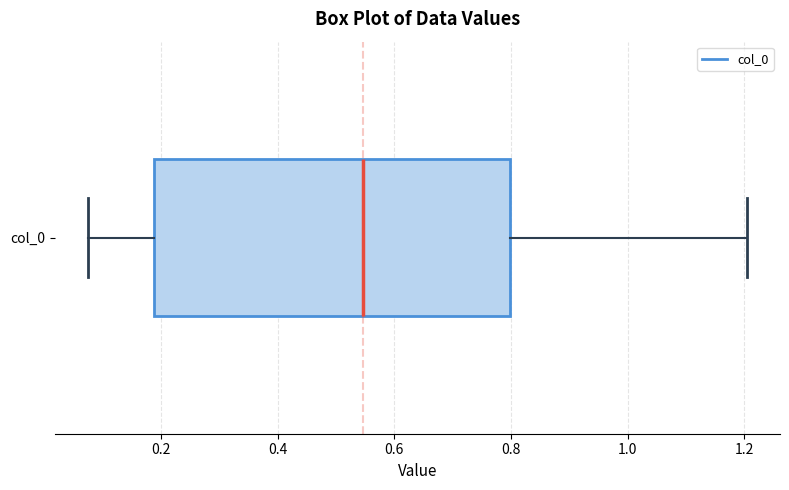

Read this box plot against the x-axis: the position of the median line, the range covered by the box, and the ends of both whiskers. The values are not printed on the chart, so give them approximately, as read against the axis.

median 0.54, box 0.18 to 0.80, whiskers 0.08 to 1.20